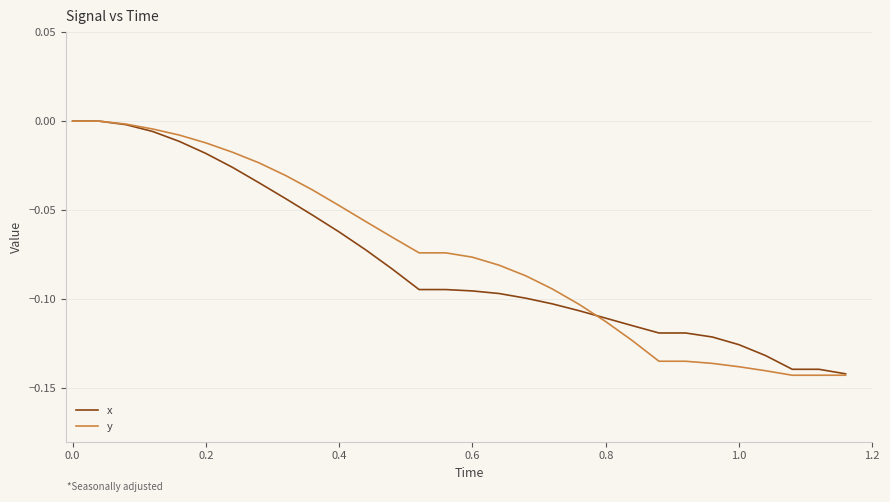

True or false: x and y cross at least once.

True